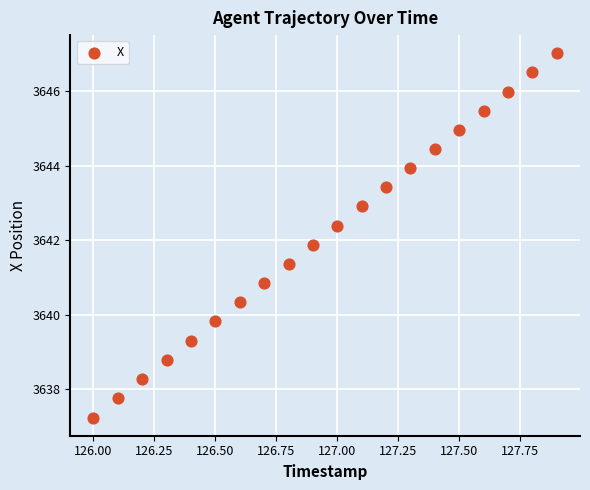

What is the range of Y values (max minus min)?

9.8